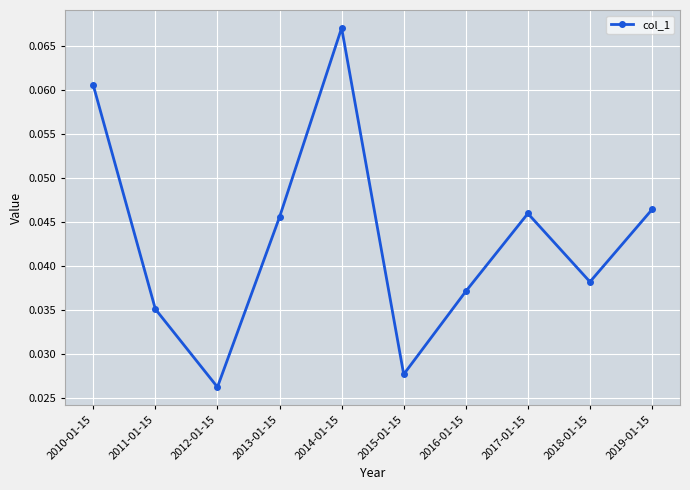

How many interior local peaks (higher than both neighbors) does the data have?

2